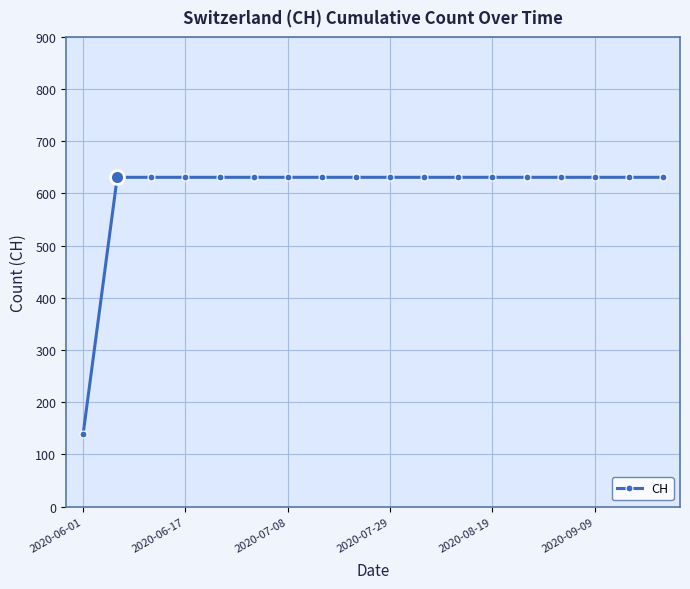

What is the minimum value shown in the chart?

139